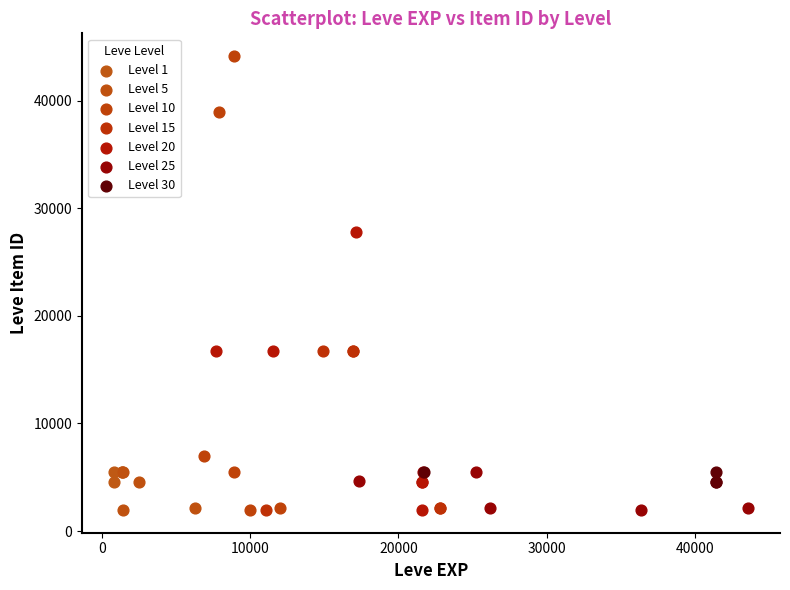

Which series has the largest Y range (max minus min)?

Level 10